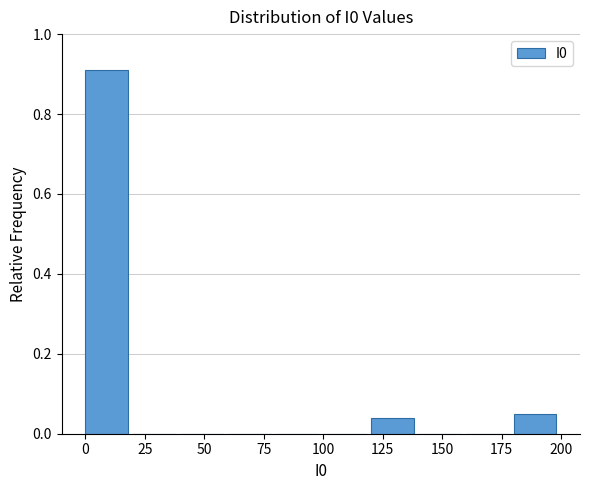

Reading left to right, transcribe this chart: for each bar, give the range it covers on the x-axis and its height. The values are not printed on the chart, so give them approximately, as read against the axis.

0 to 20: 0.90
20 to 40: 0
40 to 60: 0
60 to 80: 0
80 to 100: 0
100 to 120: 0
120 to 140: 0.04
140 to 160: 0
160 to 180: 0
180 to 200: 0.06